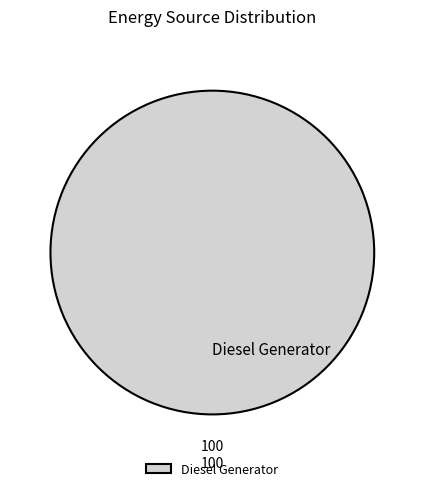

True or false: Diesel Generator accounts for 100% of the total.

True